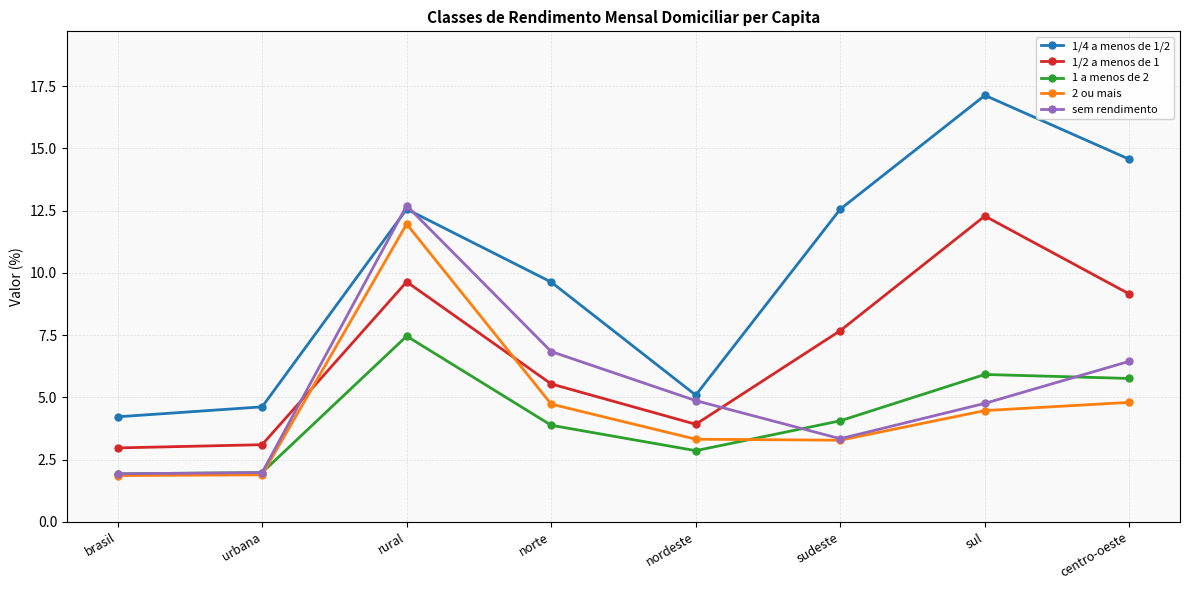

What is the difference between the second highest and minimum values in the 1/2 a menos de 1 series?

6.7